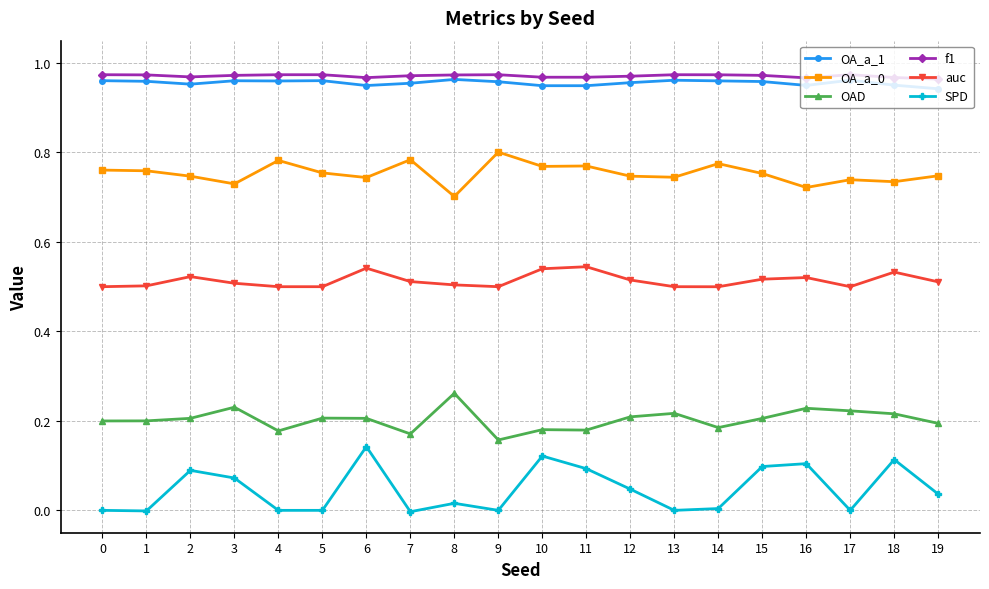

Does the chart display data point markers on the line(s)?

Yes